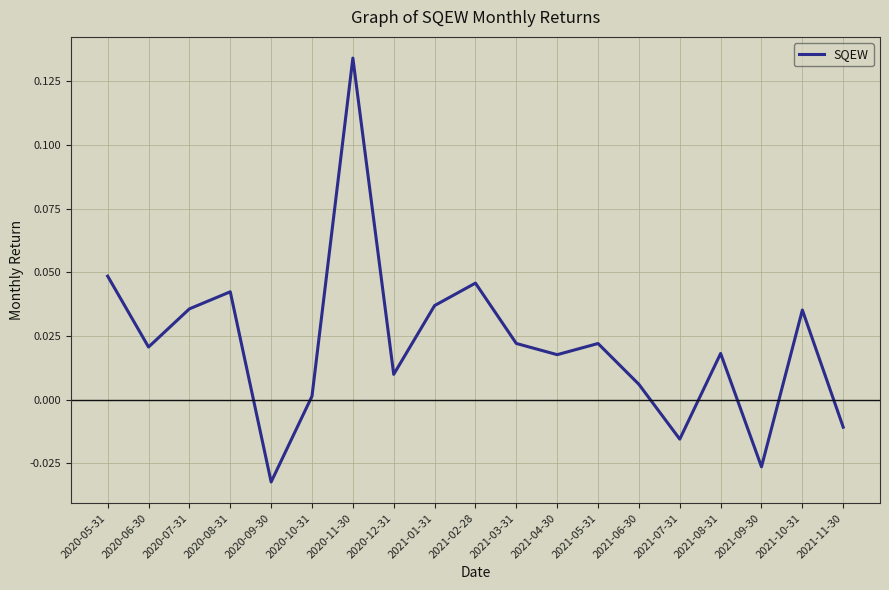

Is it true that the value at 2021-03-31 is 0.0?

True